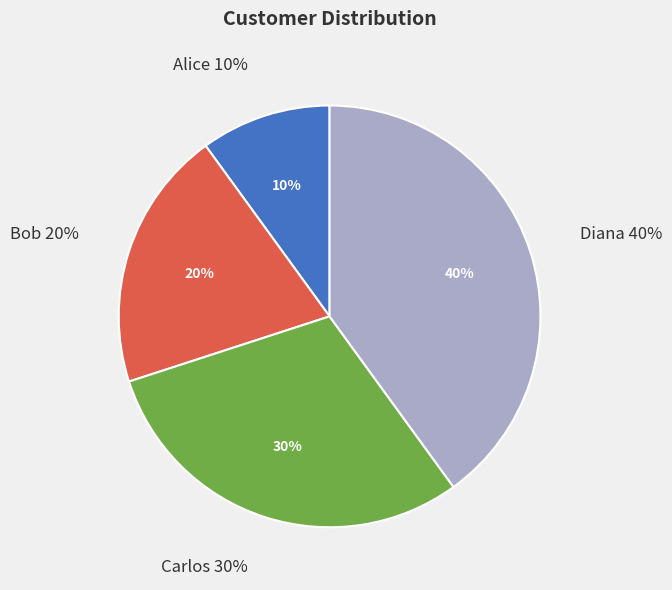

Approximately how many times larger is the value at Diana compared to Bob?

2.0